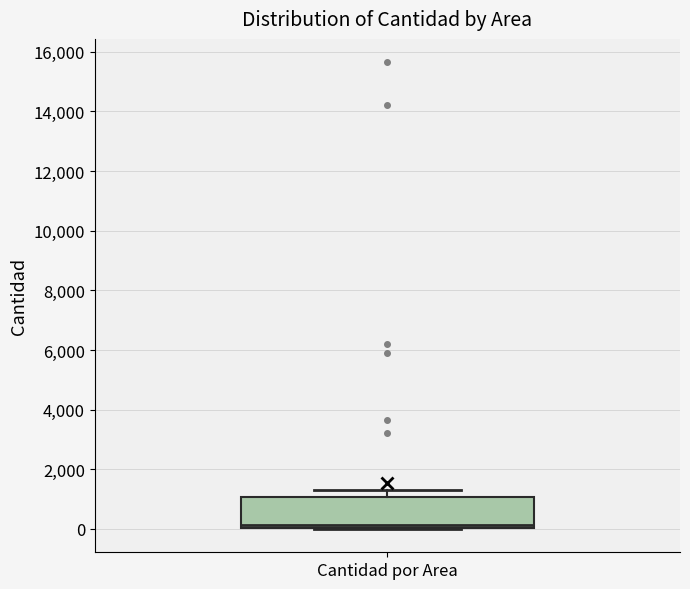

Read this box plot against the y-axis: the position of the median line, the range covered by the box, and the ends of both whiskers. The values are not printed on the chart, so give them approximately, as read against the axis.

median 200, box 0 to 1000, whiskers 0 to 1400